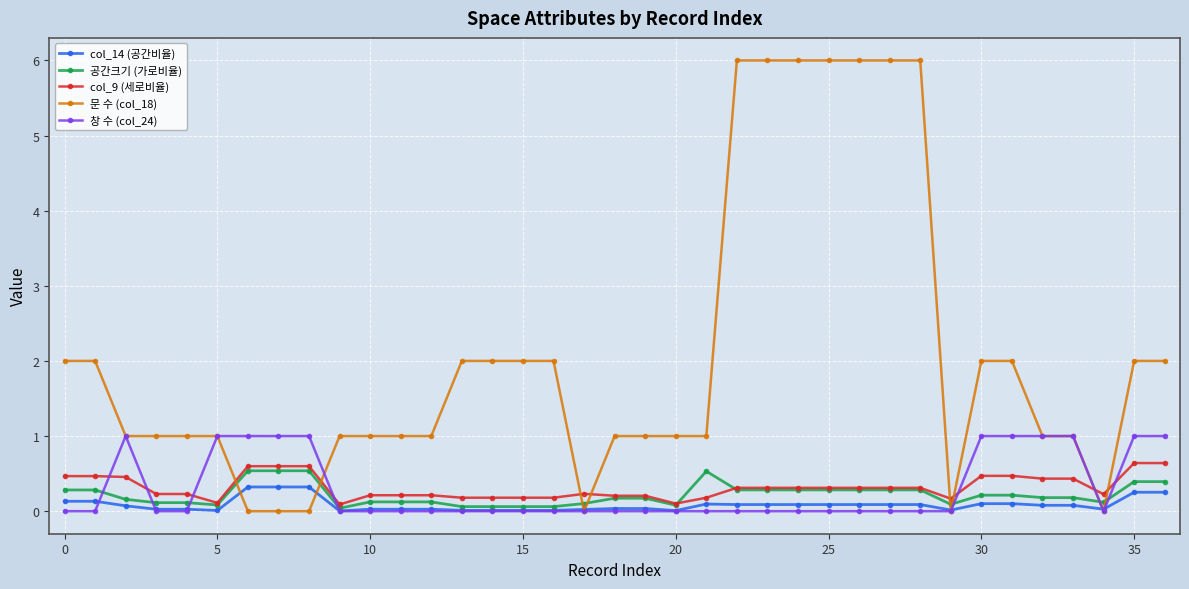

What are all the series names shown in the legend?

col_14 (공간비율), 공간크기 (가로비율), col_9 (세로비율), 문 수 (col_18), 창 수 (col_24)